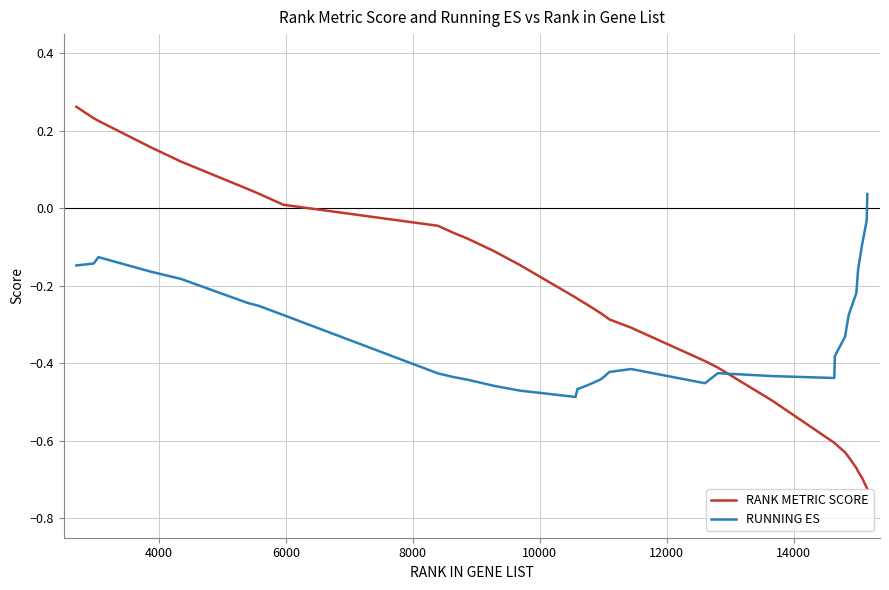

Which series has the largest range (max minus min)?

RANK METRIC SCORE